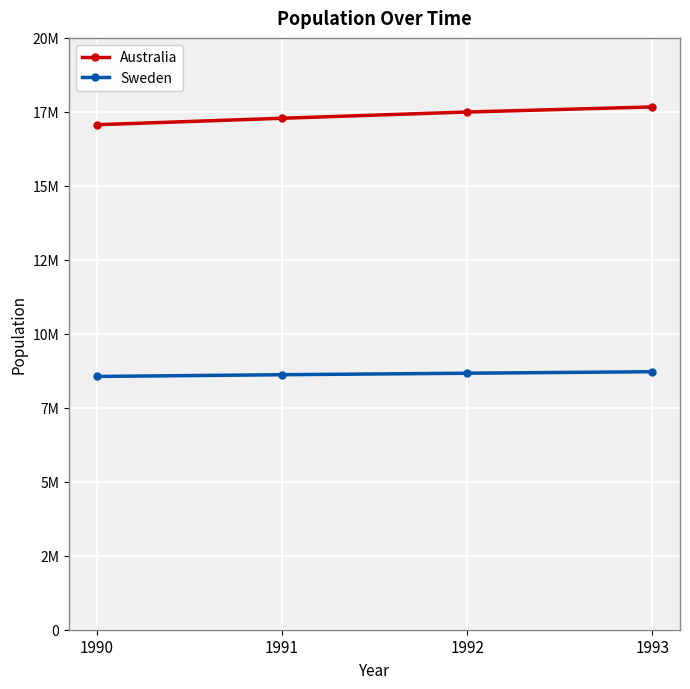

Is this an area chart (filled region under the line)?

No